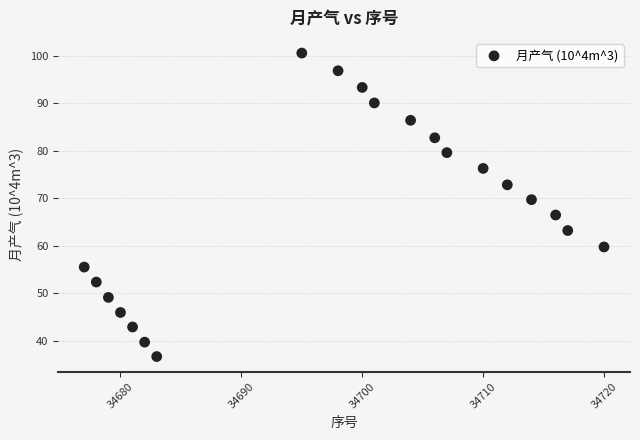

What is the range of Y values (max minus min)?

63.8